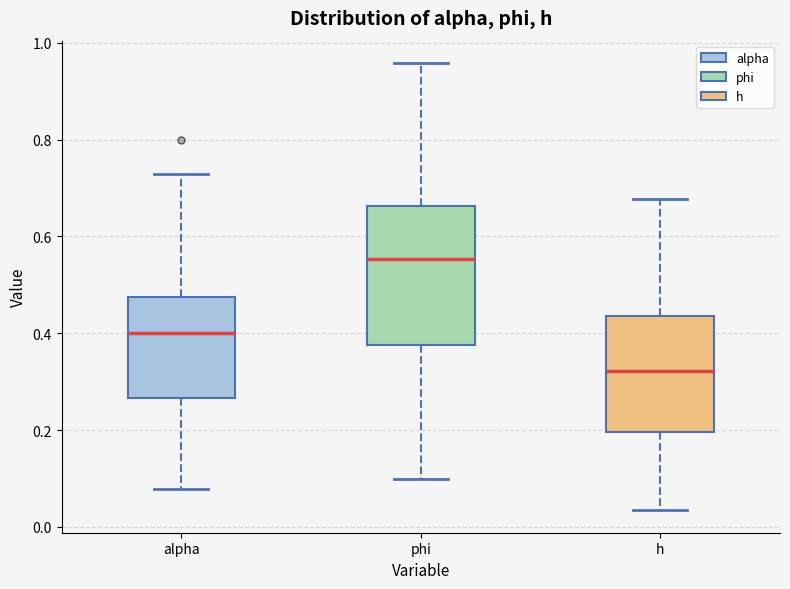

Which box has the highest median line?

phi